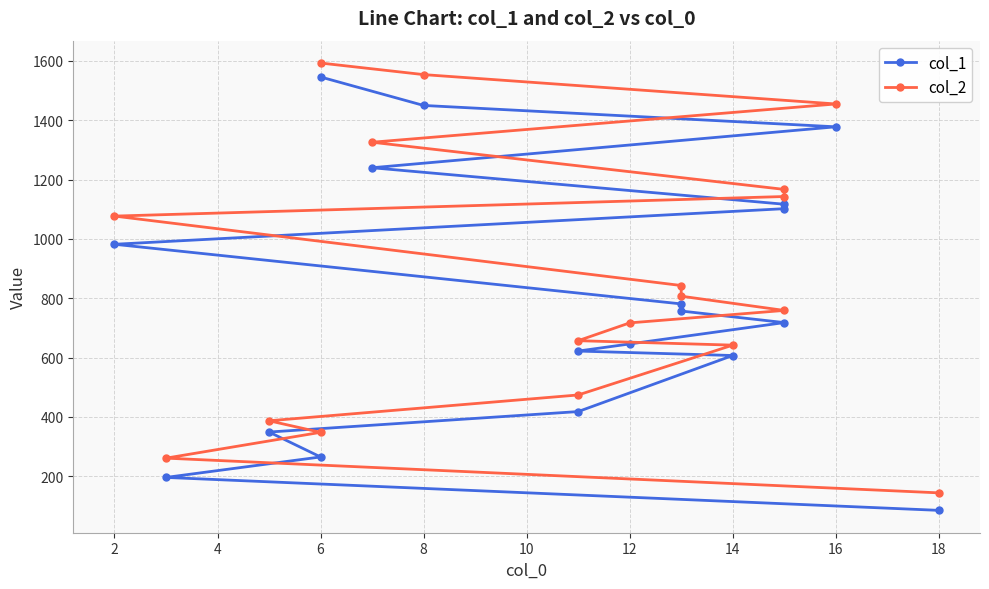

Does the chart have visible grid lines?

Yes